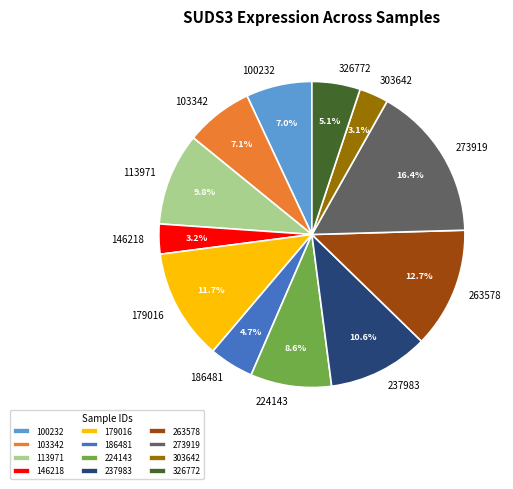

To the nearest percent, what is the average slice percentage?

8%